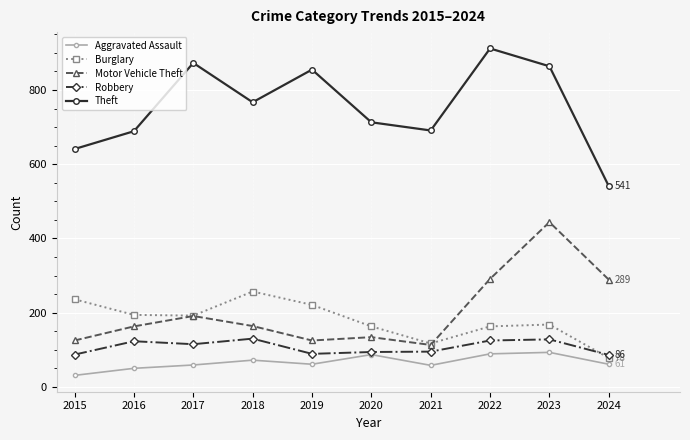

In Robbery, how many points are higher than both neighbors (excluding endpoints)?

3